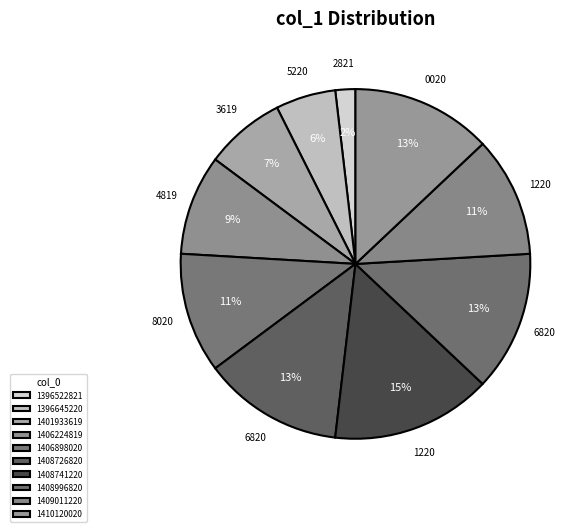

To the nearest percent, what is the combined percentage of 1406224819 and 1408996820?

22%